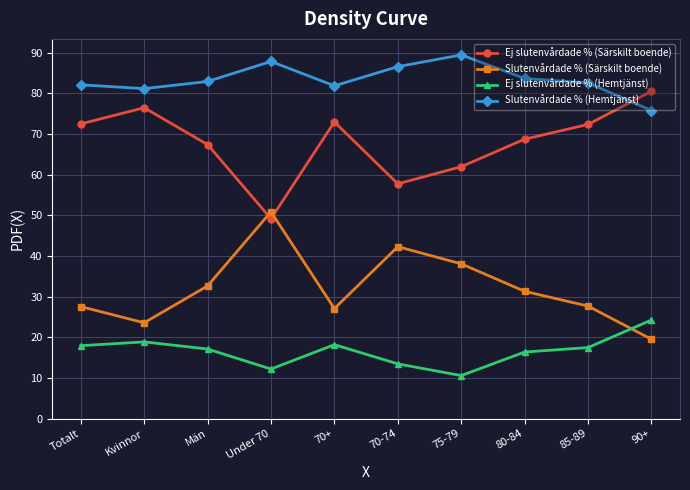

What value does the Ej slutenvårdade % (Hemtjänst) series have at 75-79?

10.6